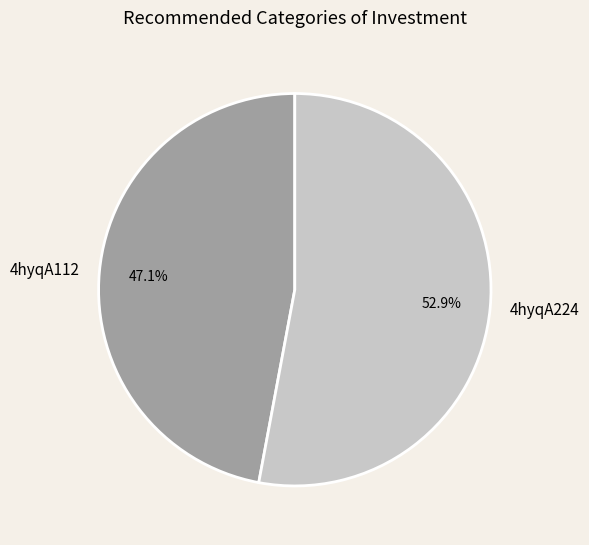

To the nearest percent, what is the combined percentage of 4hyqA224 and 4hyqA112?

100%